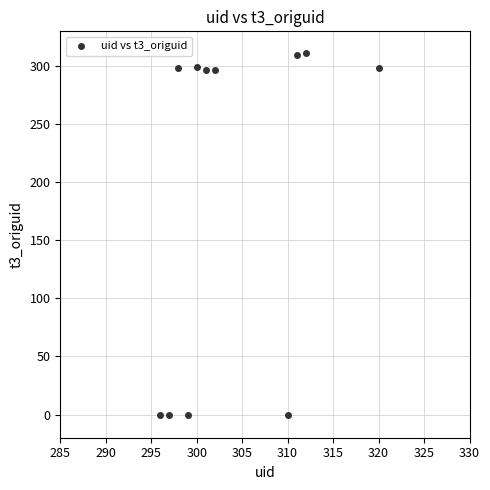

What is the range of Y values (max minus min)?

311